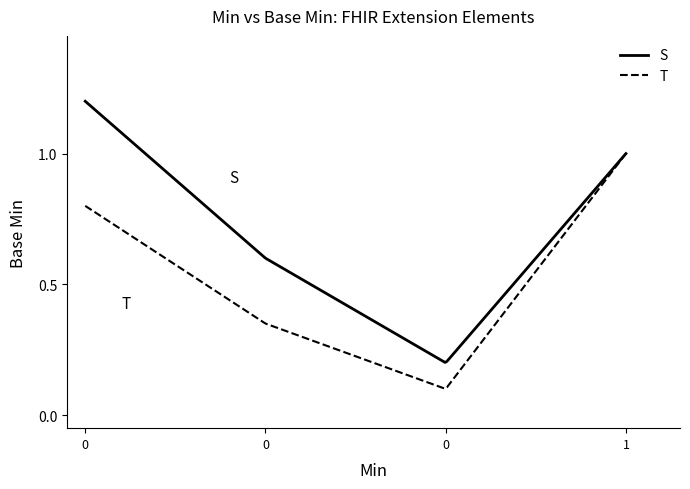

Which series has the widest spread of values?

S